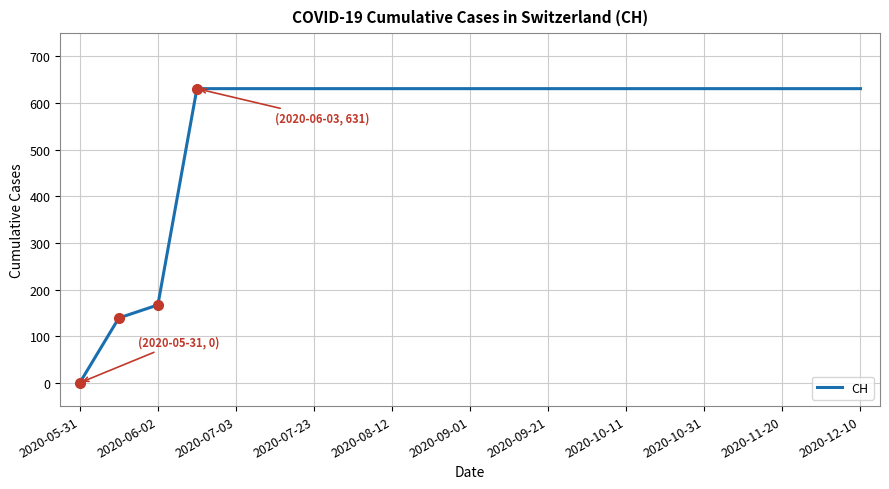

What is the maximum value shown in the chart?

631